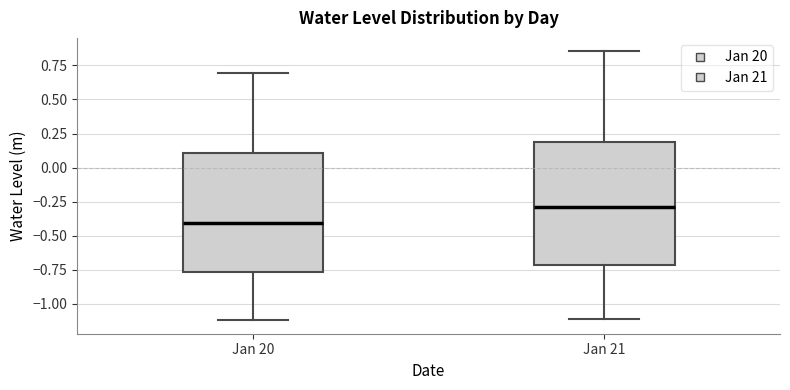

Reading left to right, read every box against the y-axis: the position of its median line, the range the box covers, and the ends of its whiskers. The values are not printed on the chart, so give them approximately, as read against the axis.

Jan 20: median -0.40, box -0.75 to 0.10, whiskers -1.10 to 0.70
Jan 21: median -0.30, box -0.70 to 0.20, whiskers -1.10 to 0.85